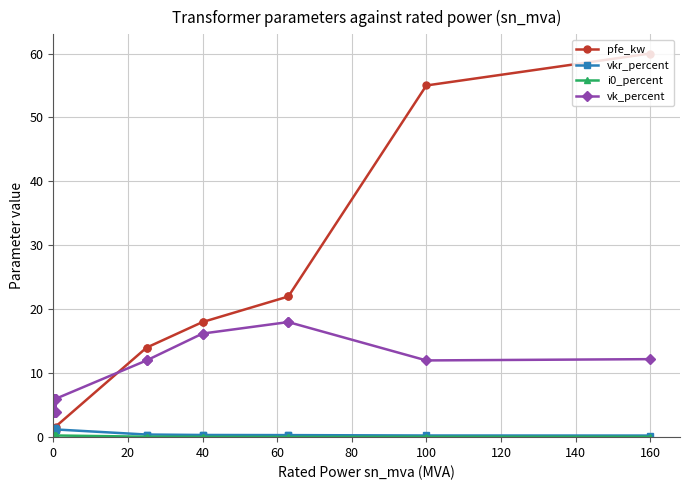

What are all the series names shown in the legend?

pfe_kw, vkr_percent, i0_percent, vk_percent